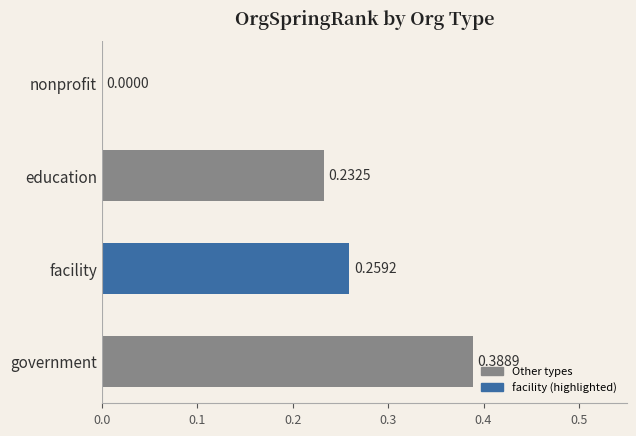

How many values are between 0 and 1?

4